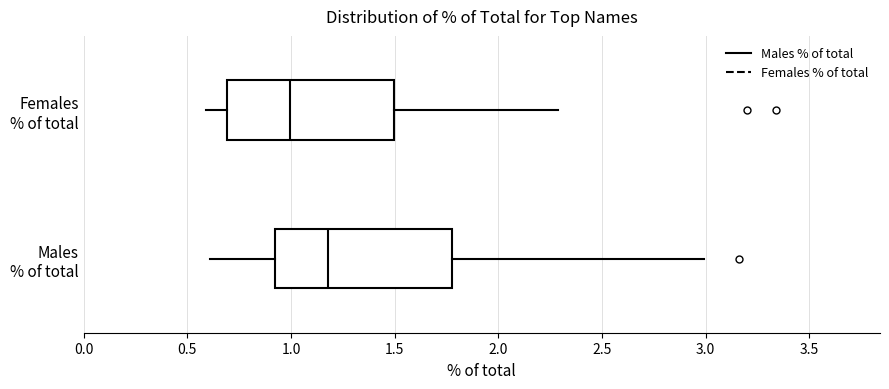

Which box has the furthest to the left median line?

Females % of total